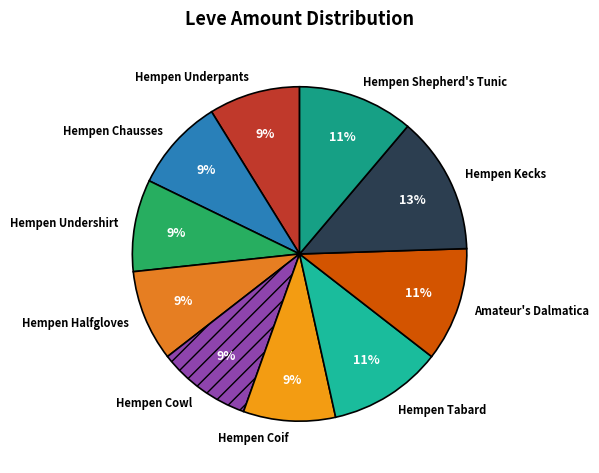

To the nearest percent, what is the difference between the largest and smallest slice percentages?

4%